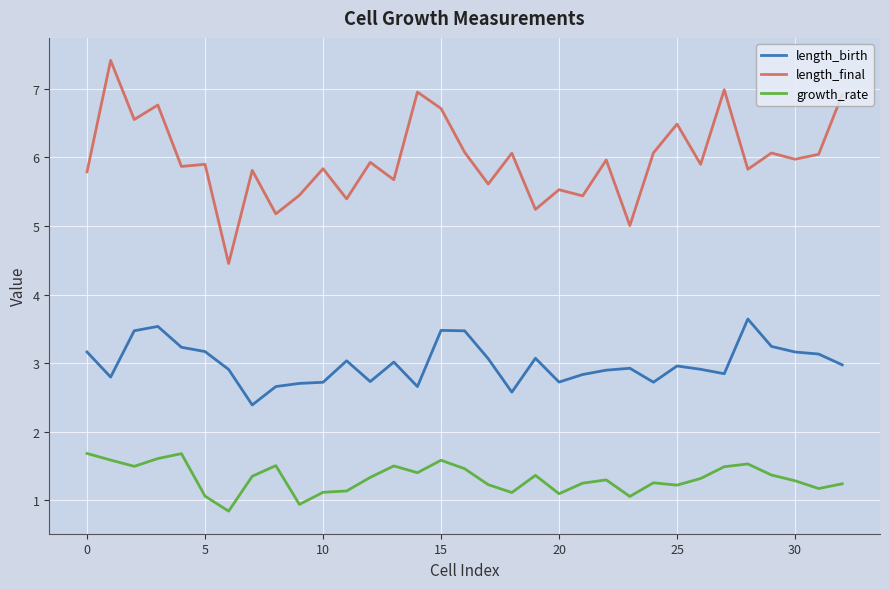

Which series has the largest total across all categories?

length_final